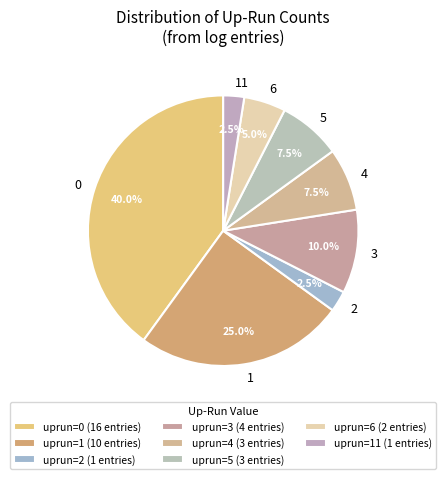

What is the ratio of the value at 2 to the value at 3?

0.2